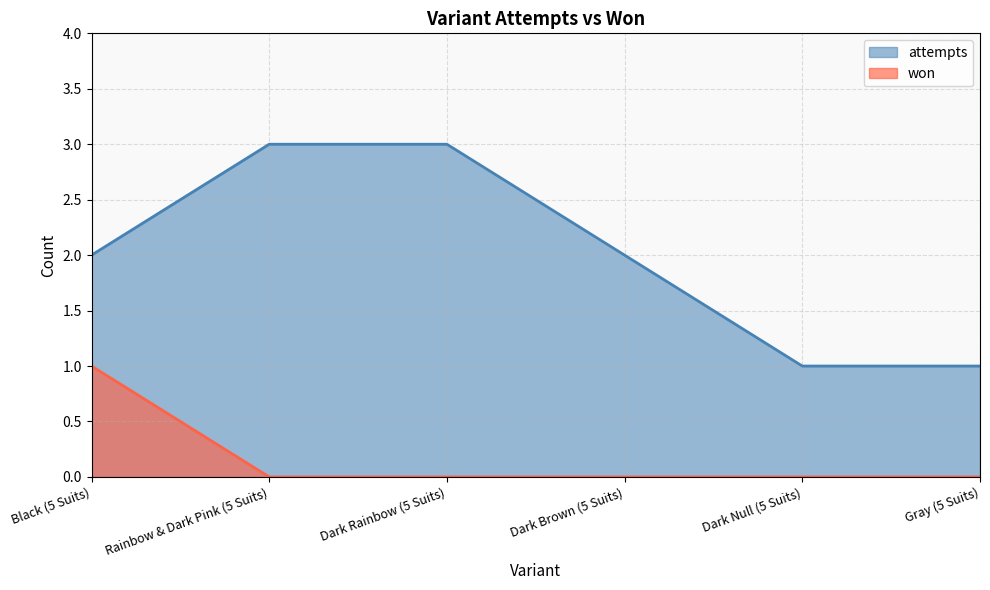

At which label does attempts reach its minimum?

Dark Null (5 Suits)